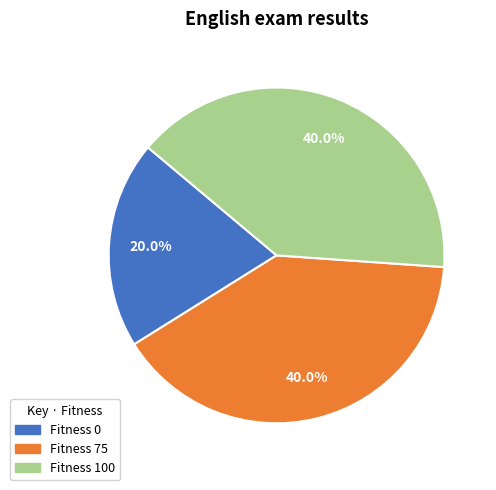

To the nearest percent, what is the average slice percentage?

33%